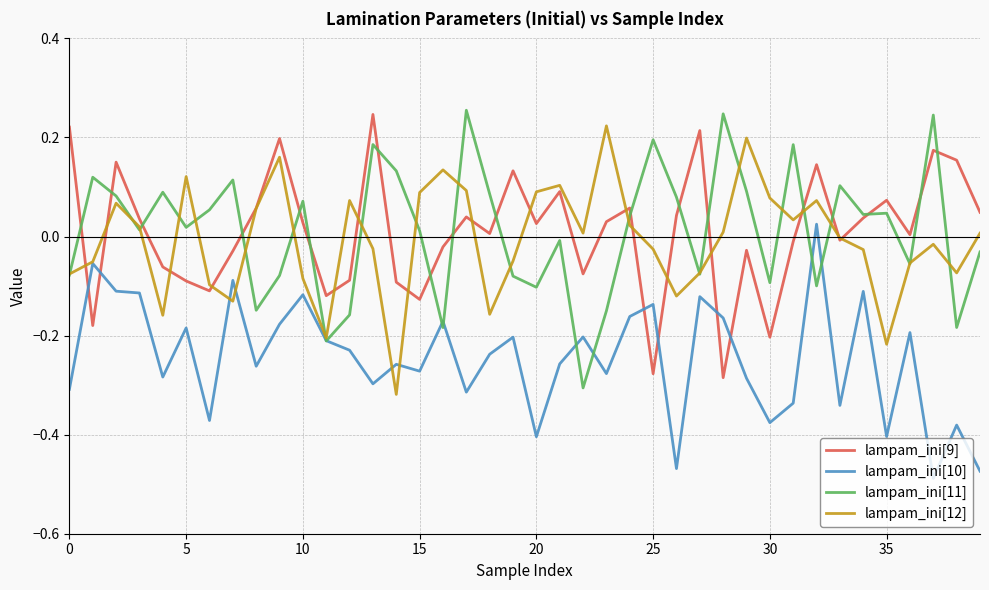

How many times do lampam_ini[10] and lampam_ini[9] cross each other?

6